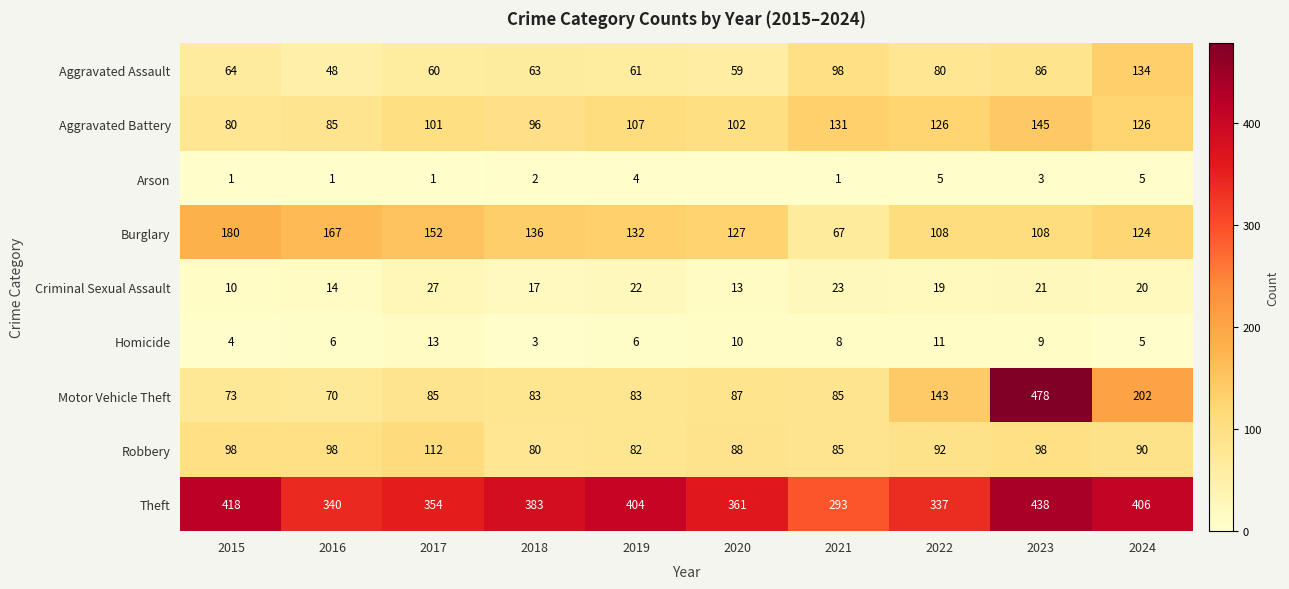

Which series changed the most between 2021 and 2022?

Motor Vehicle Theft